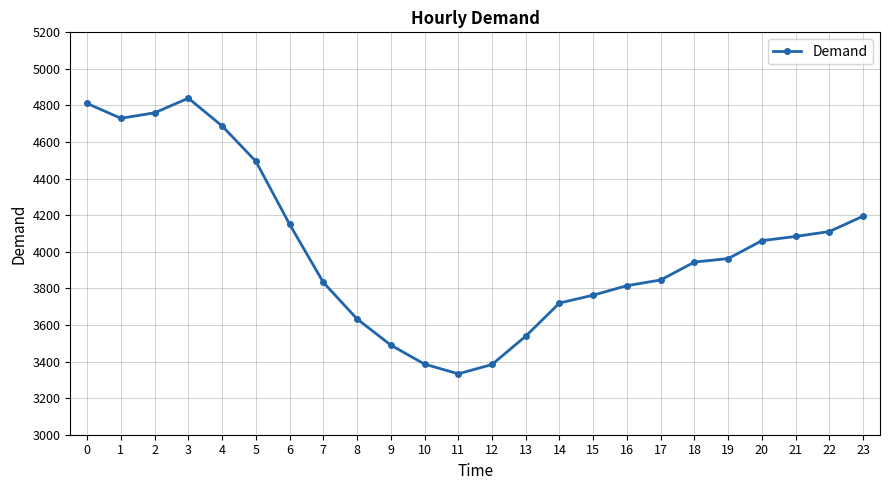

What is the ratio of the value at 10 to the value at 6?

0.8